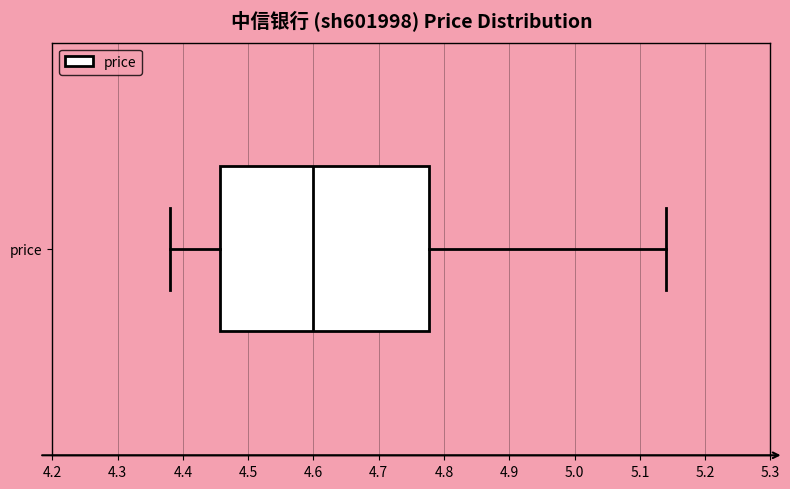

Transcribe this box plot: give where the median line is, the range the box spans, and where the two whiskers end, as read against the x-axis. The values are not printed on the chart, so give them approximately, as read against the axis.

median 4.60, box 4.46 to 4.78, whiskers 4.38 to 5.14